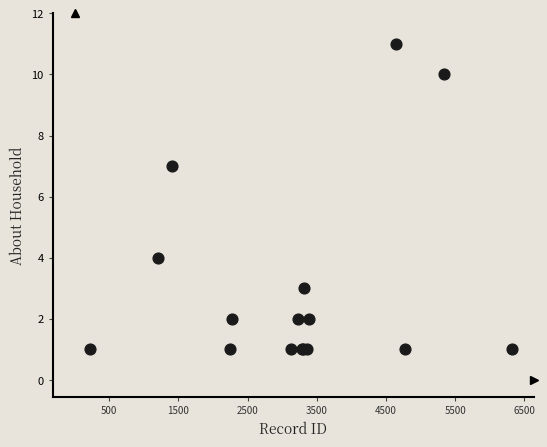

What Y value in the scatter plot is closest to 6?

7